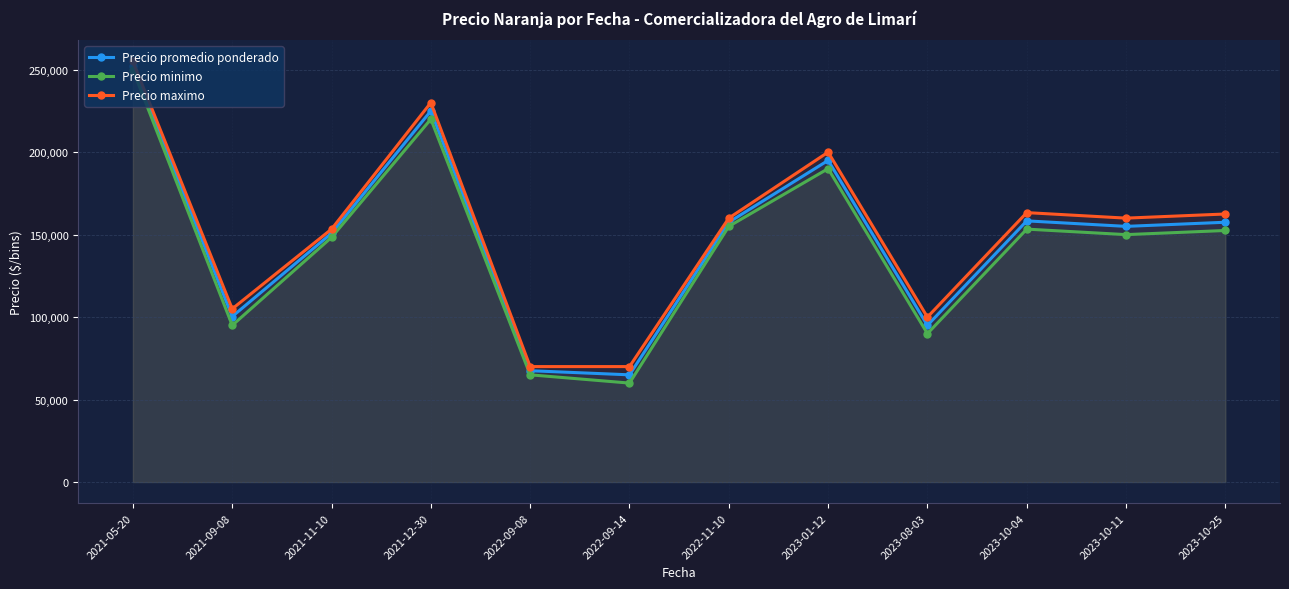

What position from the right is 2021-12-30?

9